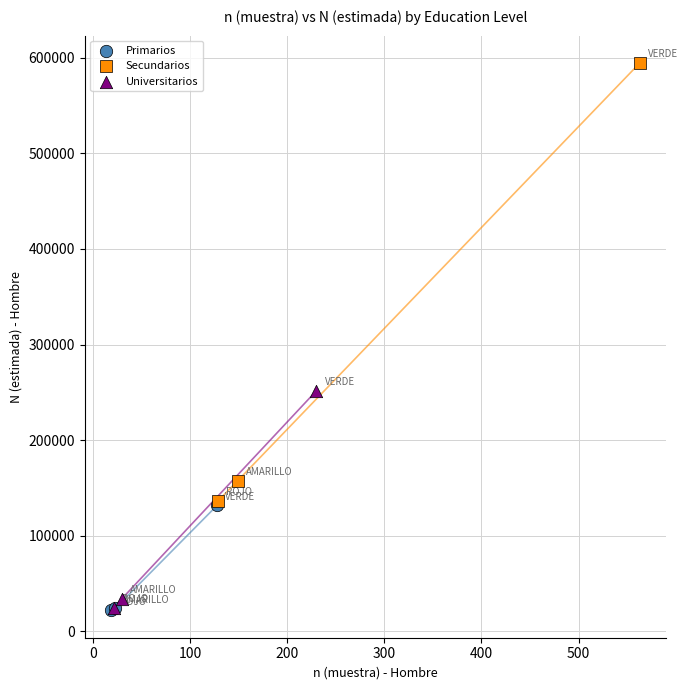

Which series contains the highest Y value?

Secundarios